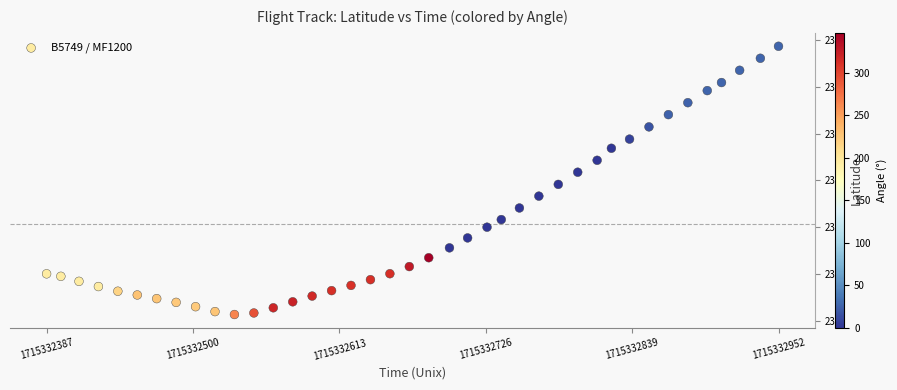

What is the range of X values (max minus min)?

565.0